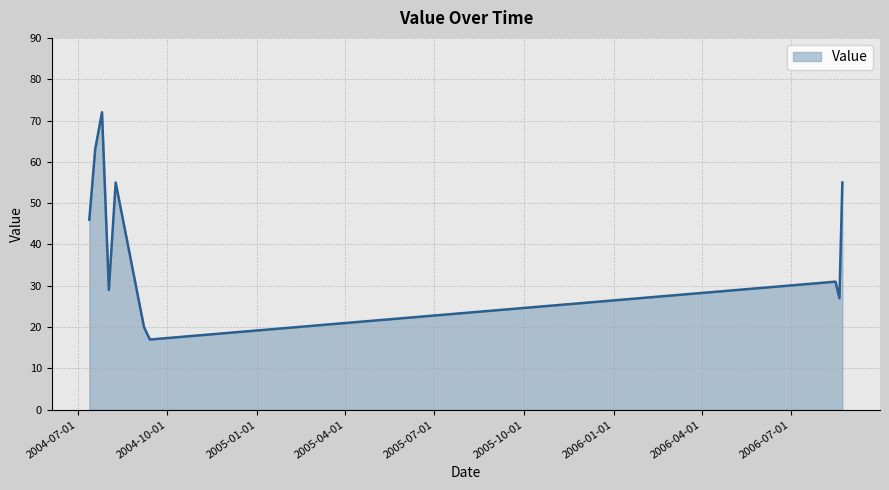

What is the difference between the maximum and second lowest values?

52